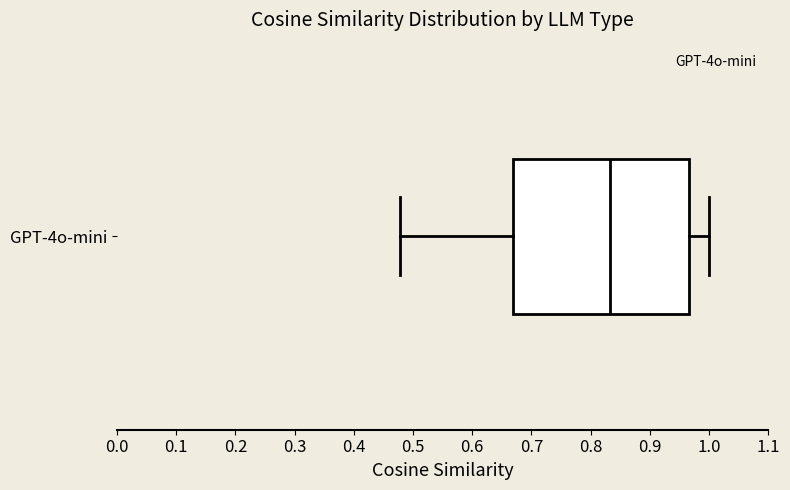

Read this box plot against the x-axis: the position of the median line, the range covered by the box, and the ends of both whiskers. The values are not printed on the chart, so give them approximately, as read against the axis.

median 0.83, box 0.67 to 0.97, whiskers 0.48 to 1.00